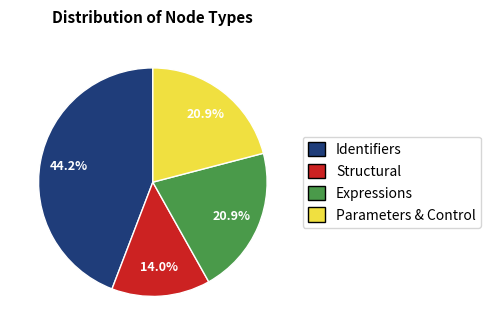

Is there any slice that represents more than half of the pie?

No